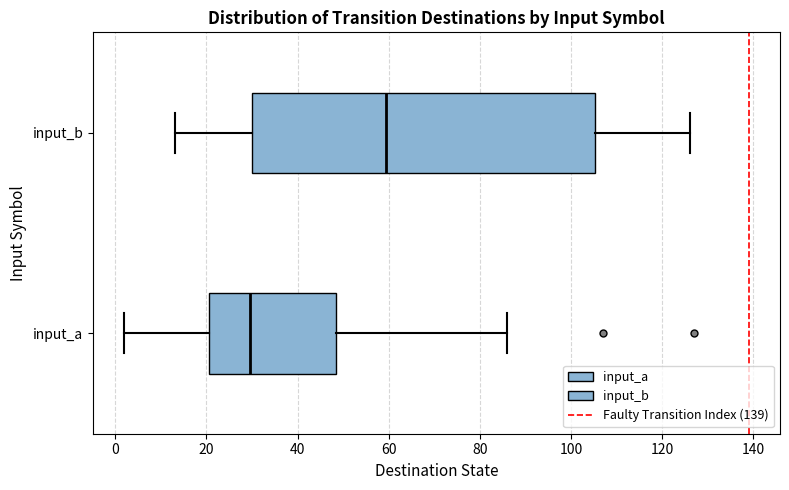

Reading bottom to top, transcribe this box plot: for each box, give where its median line is, the range the box spans, and where its two whiskers end, as read against the x-axis. The values are not printed on the chart, so give them approximately, as read against the axis.

input_a: median 30, box 20 to 48, whiskers 2 to 86
input_b: median 60, box 30 to 106, whiskers 14 to 126